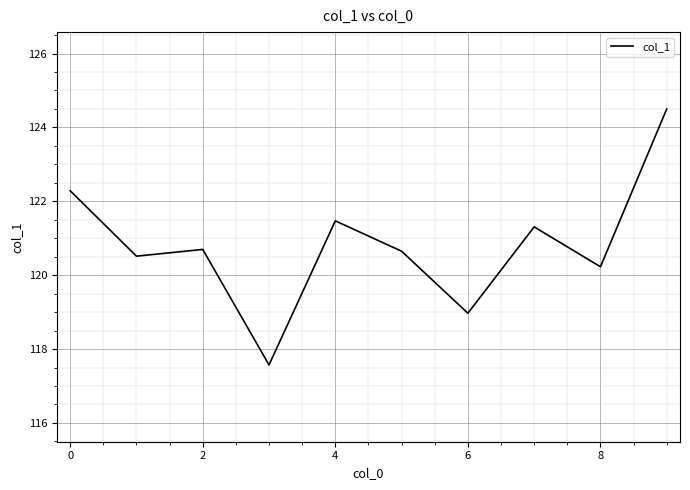

What is the difference between the maximum and minimum values?

6.9